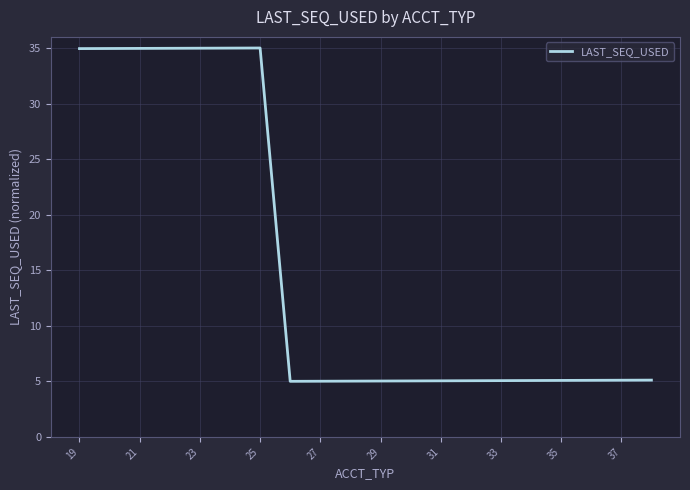

How many distinct data groups are displayed?

1